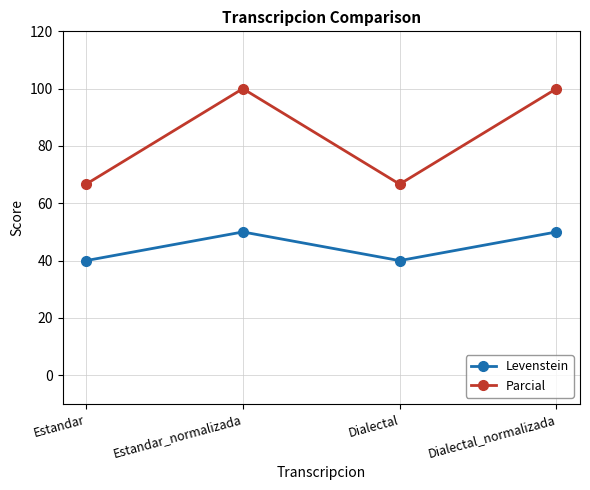

True or false: Levenstein and Parcial intersect in this chart.

False